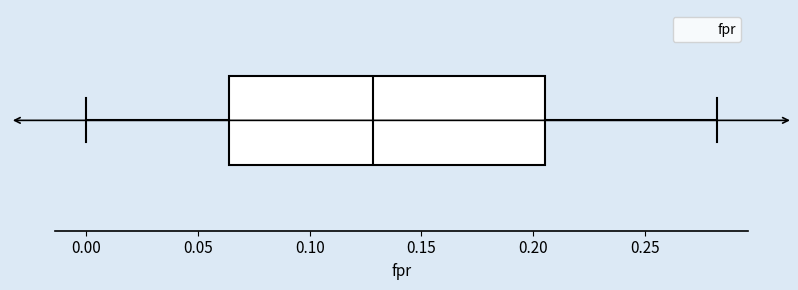

Read this box plot against the x-axis: the position of the median line, the range covered by the box, and the ends of both whiskers. The values are not printed on the chart, so give them approximately, as read against the axis.

median 0.130, box 0.065 to 0.205, whiskers 0.000 to 0.280